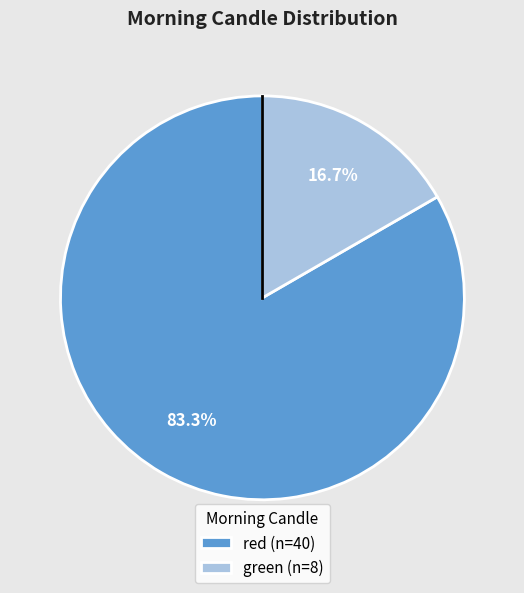

What percentage is the red slice, to the nearest percent?

83%